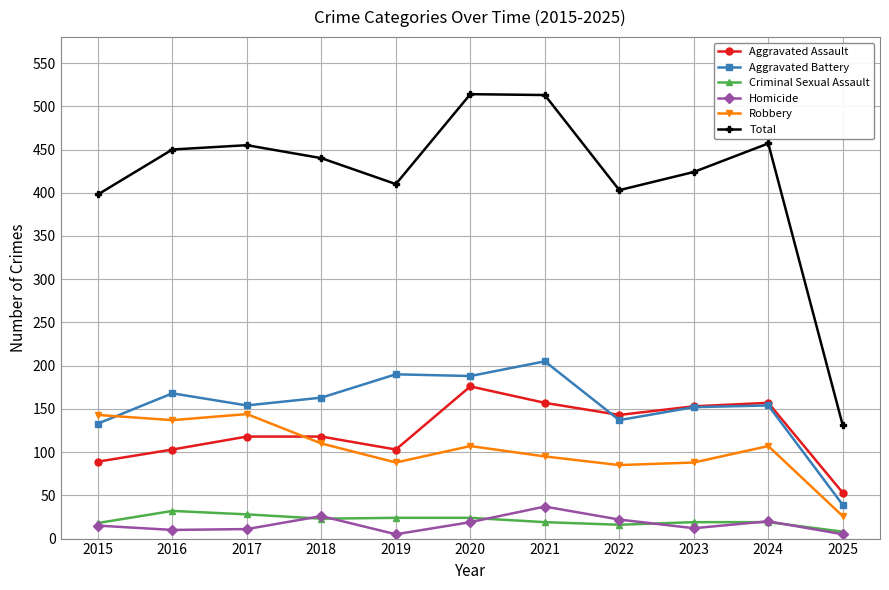

Which series changed the most between 2017 and 2022?

Robbery